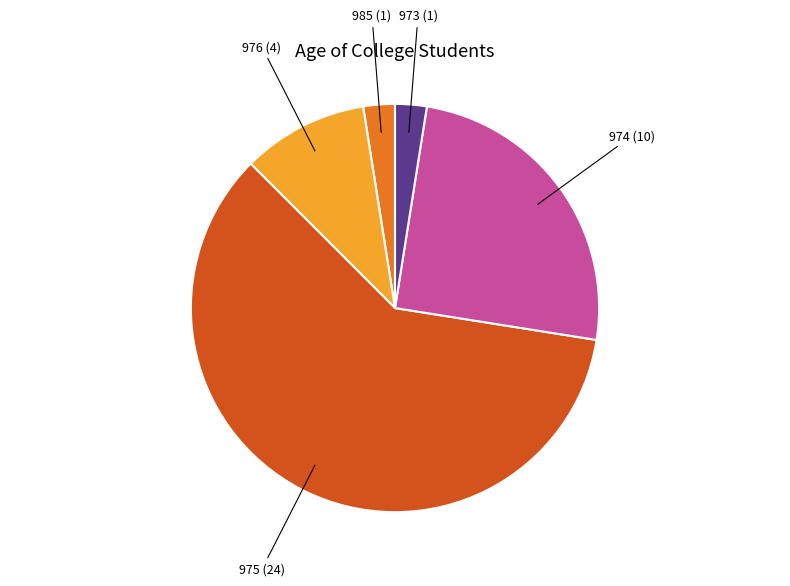

How many segments does this pie chart have?

5